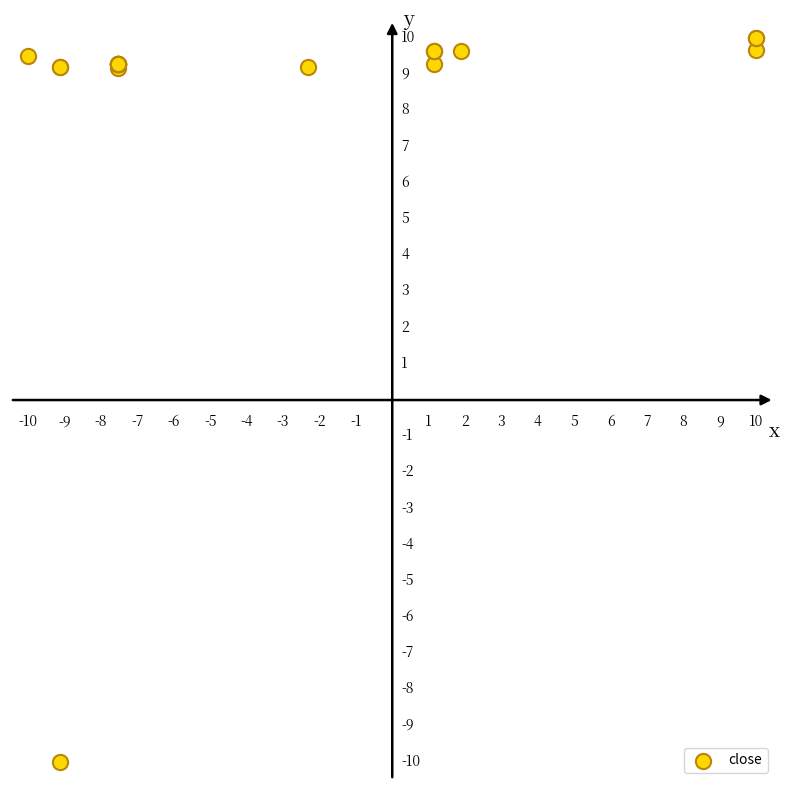

What Y value in the scatter plot is closest to 0?

9.2